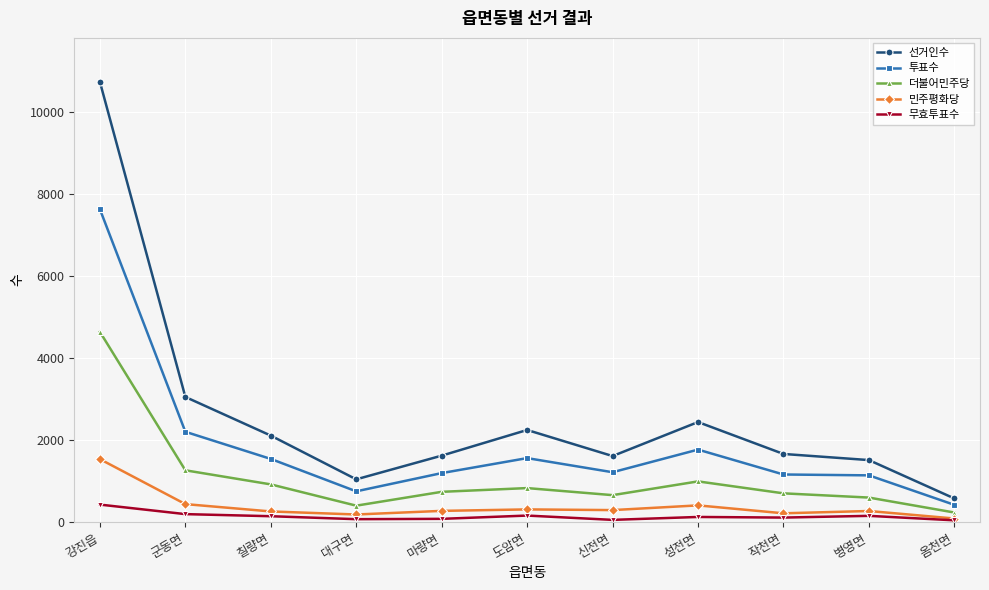

How many data points does each series have?

11